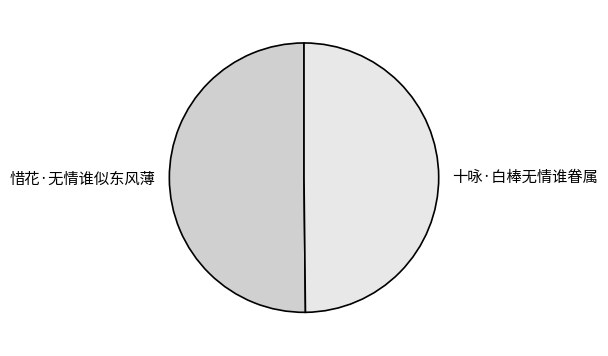

The 惜花·无情谁似东风薄 slice represents 57% of the pie. True or false?

False